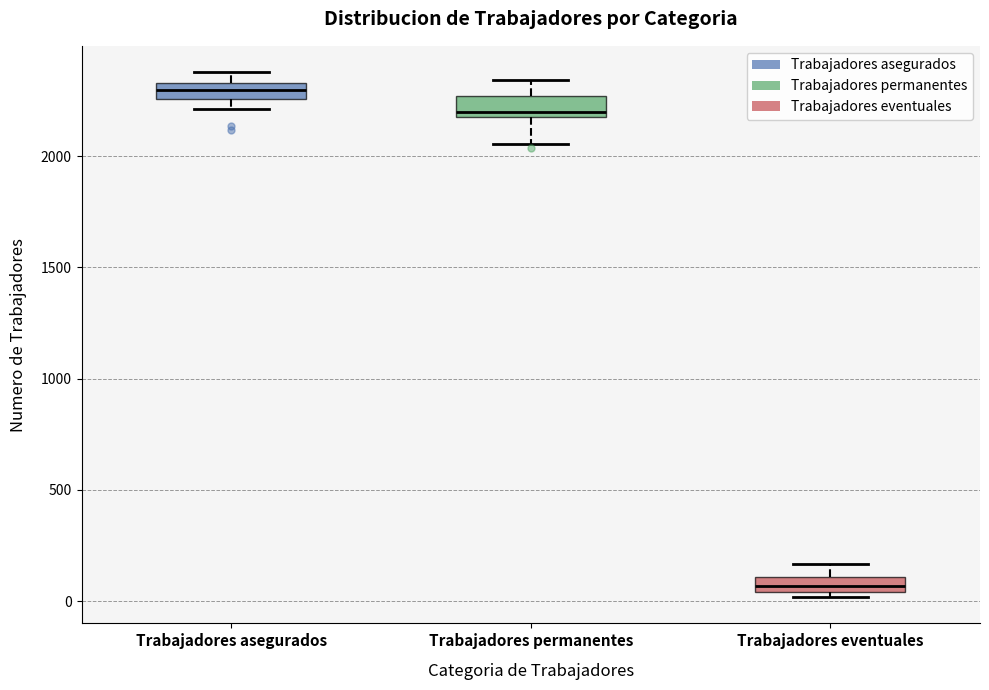

Which box has the highest median line?

Trabajadores asegurados